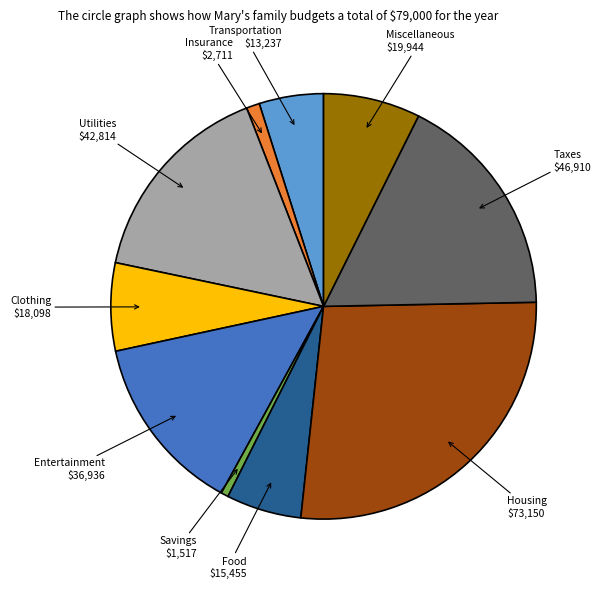

Which category has the biggest portion of the pie?

Housing